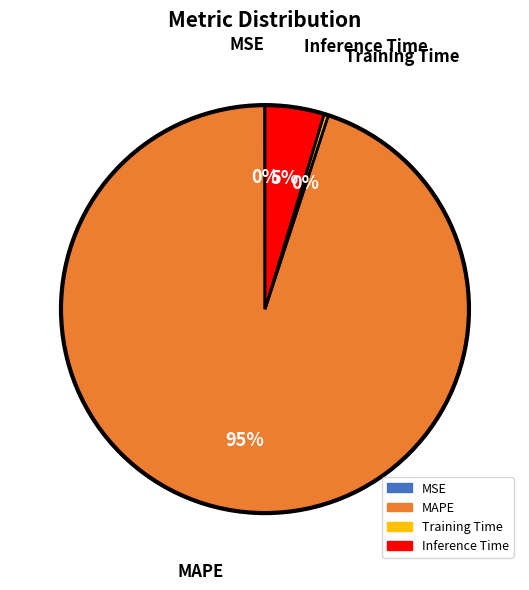

Is there any slice that represents more than half of the pie?

Yes